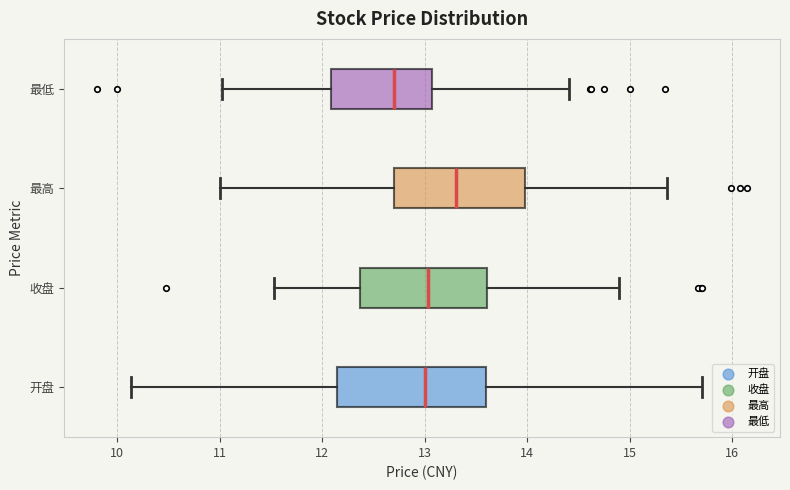

Where does the right whisker of the box for 开盘 end on the x-axis? The values are not printed on the chart, so give them approximately, as read against the axis.

15.7